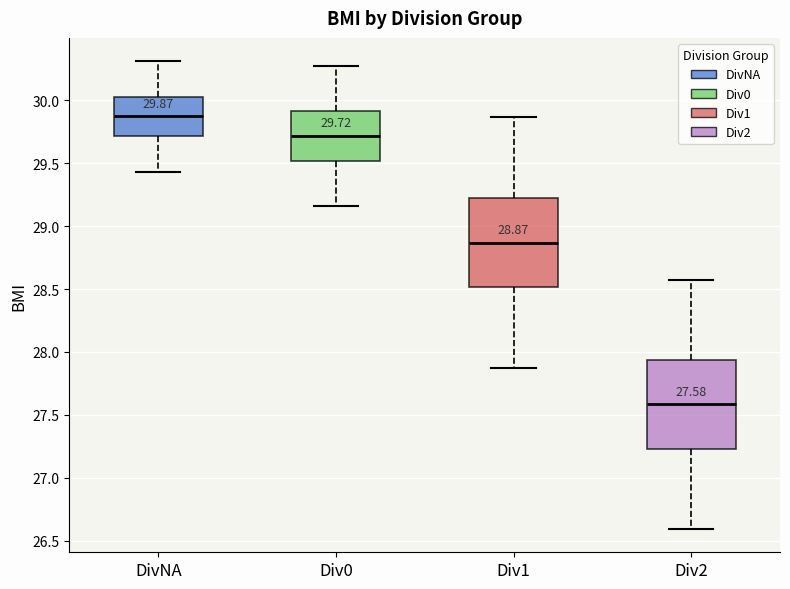

Which box has the highest median line?

DivNA